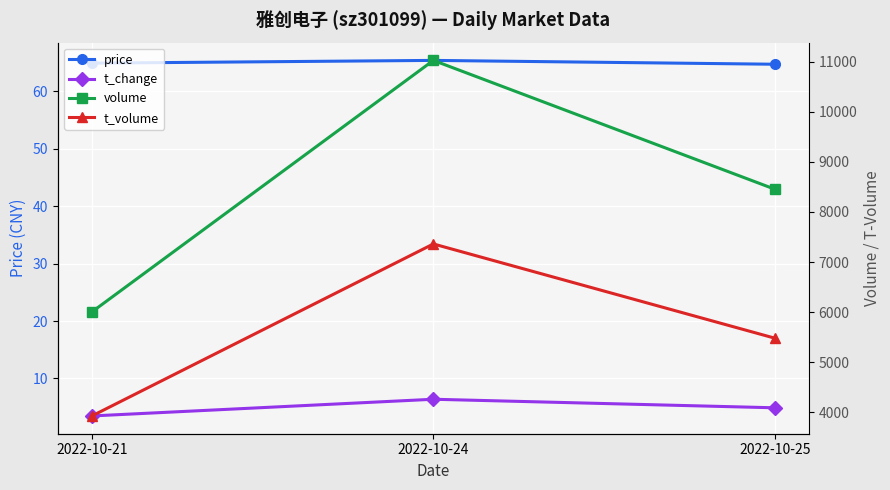

Reading right to left, transcribe all the data shown in this chart.

price: 64.8	65.4	64.9
t_change: 4.9	6.4	3.5
volume: 8455.0	11029.0	6003.0
t_volume: 5478.0	7361.0	3924.0